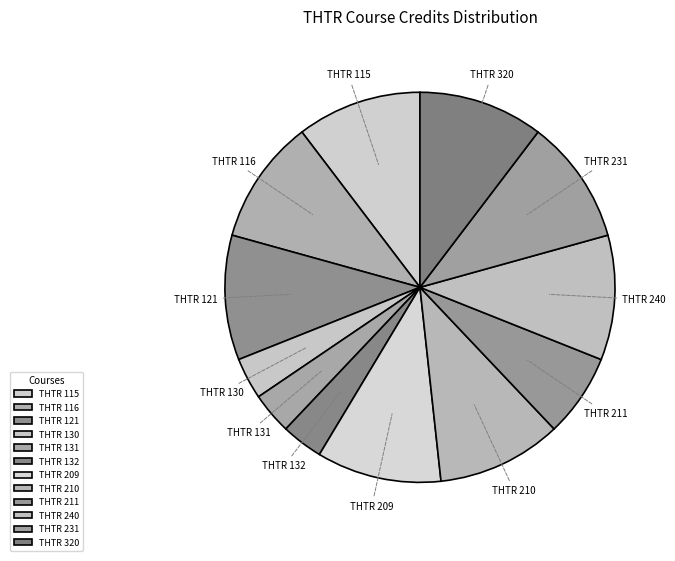

Does any single category account for the majority?

No